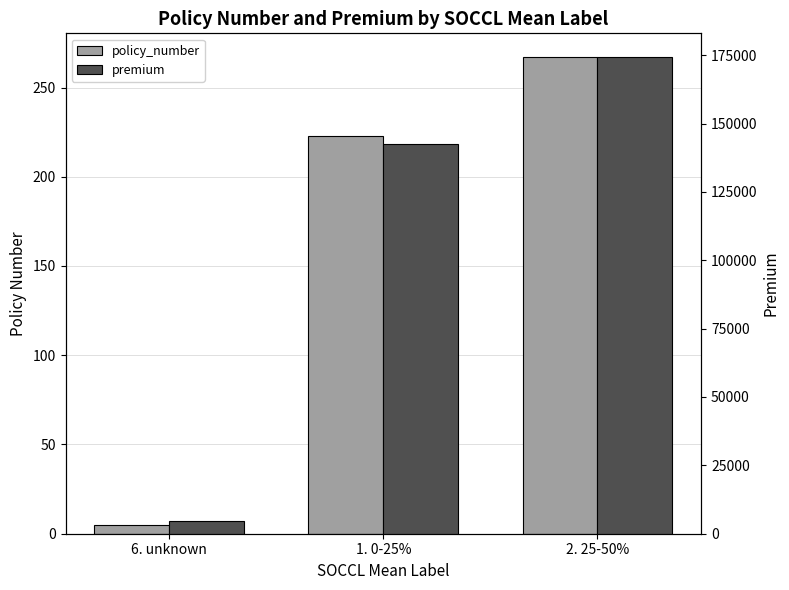

Between 6. unknown and 2. 25-50%, which series saw the biggest shift?

premium